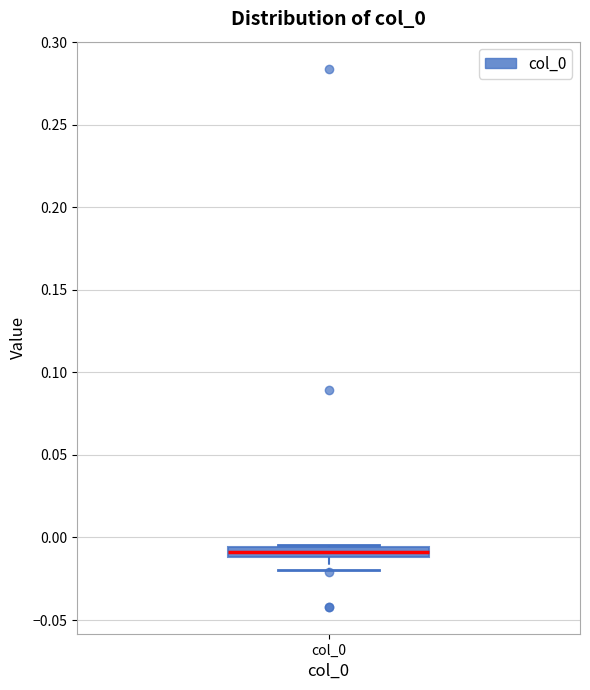

Where is the upper edge of the box for col_0 on the y-axis? The values are not printed on the chart, so give them approximately, as read against the axis.

-0.005